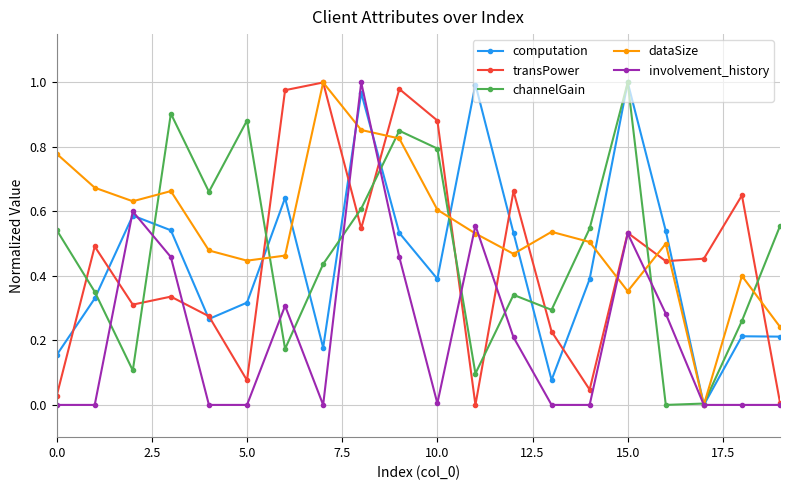

Which series has the largest total across all categories?

dataSize